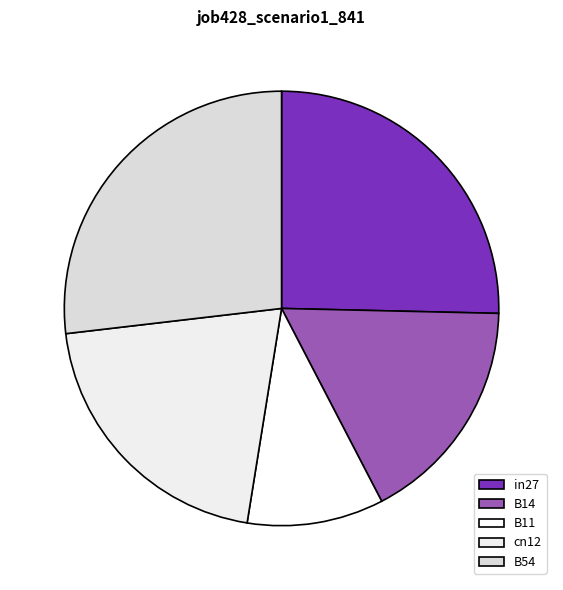

Combined, what portion of the pie is B54 and cn12?

47.5%